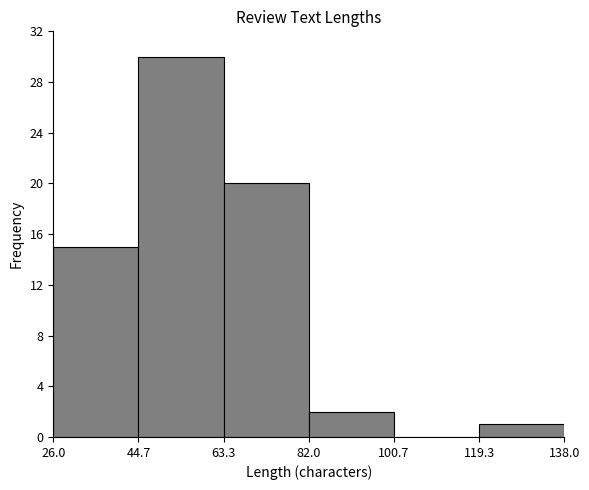

Reading left to right, transcribe this chart: for each bar, give the range it covers on the x-axis and its height. The values are not printed on the chart, so give them approximately, as read against the axis.

26.0 to 44.7: 15
44.7 to 63.3: 30
63.3 to 82.0: 20
82.0 to 100.7: 2
100.7 to 119.3: 0
119.3 to 138.0: 1